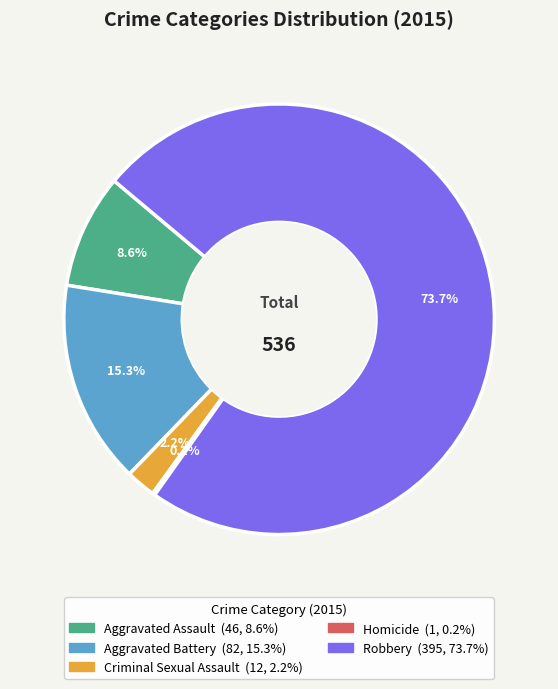

What portion of the pie excludes Robbery?

26.3%